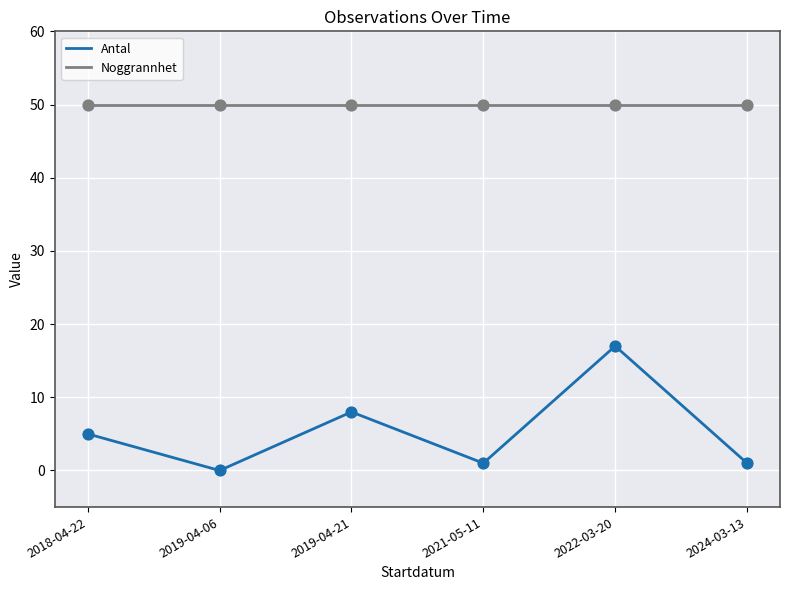

At how many categories does at least one series exceed 11?

6